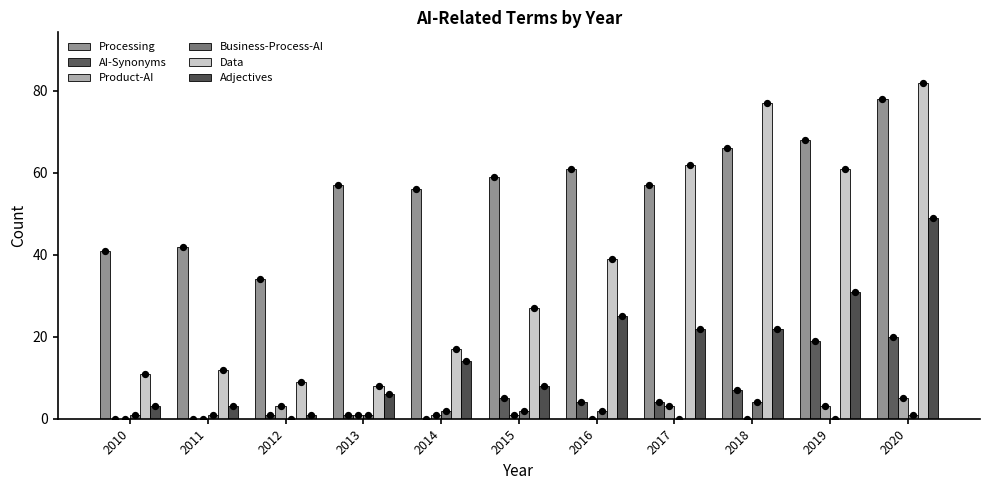

Which series contains the lowest Y value?

AI-Synonyms